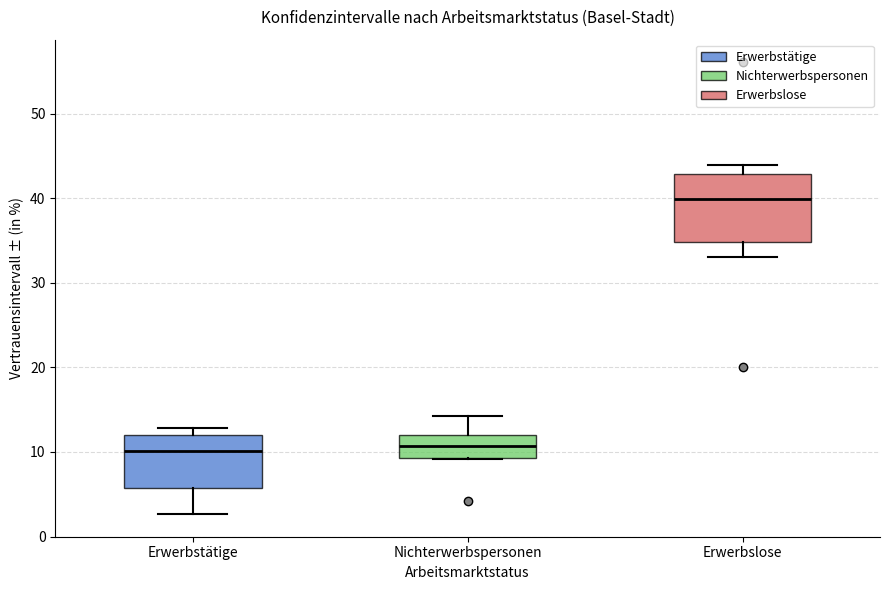

Which box is the tallest, from its lower edge to its upper edge?

Erwerbslose